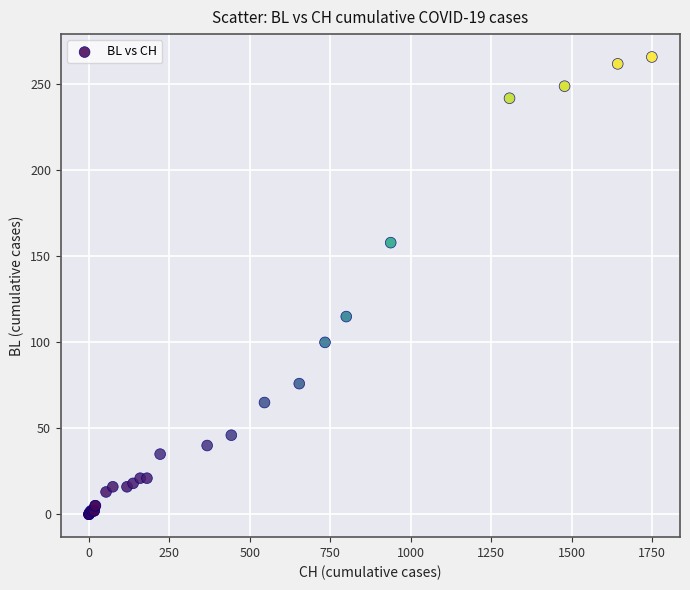

What Y value in the scatter plot is closest to 133?

115